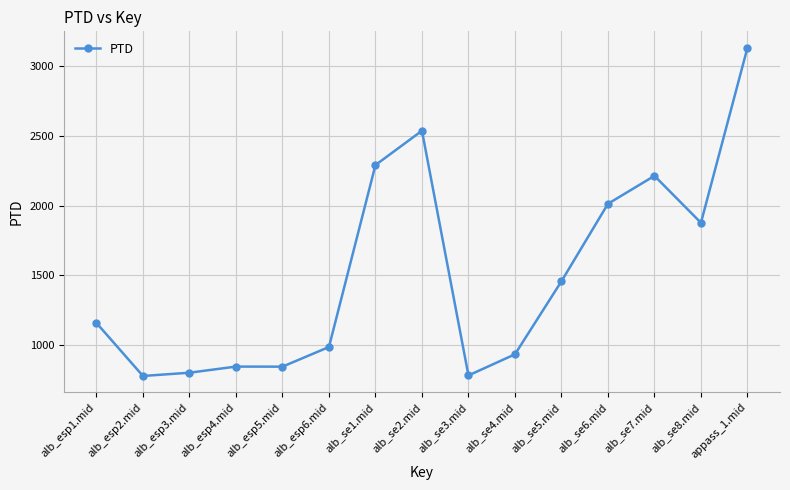

At which category does the data reach its first local valley?

alb_esp2.mid